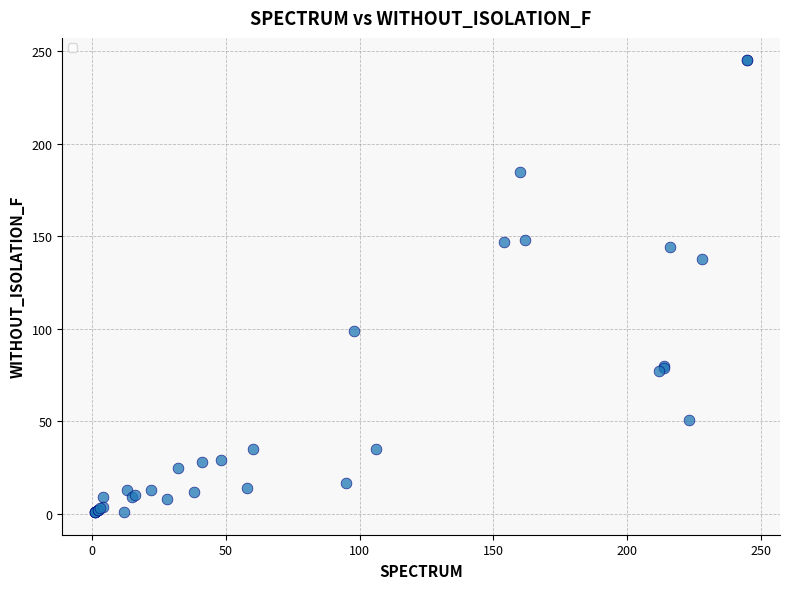

What Y value in the scatter plot is closest to 123?

138